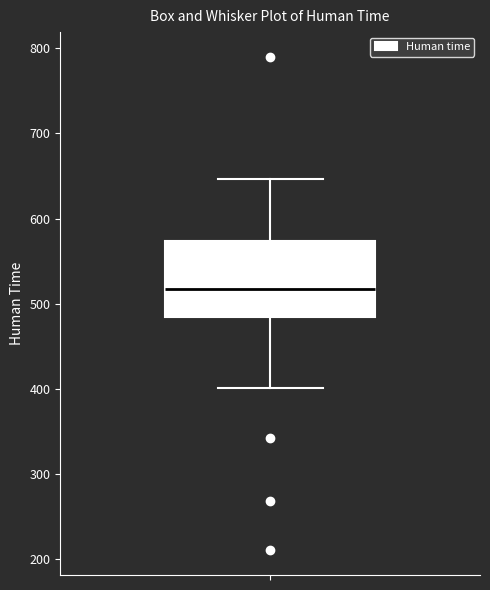

Transcribe this box plot: give where the median line is, the range the box spans, and where the two whiskers end, as read against the y-axis. The values are not printed on the chart, so give them approximately, as read against the axis.

median 520, box 480 to 570, whiskers 400 to 650